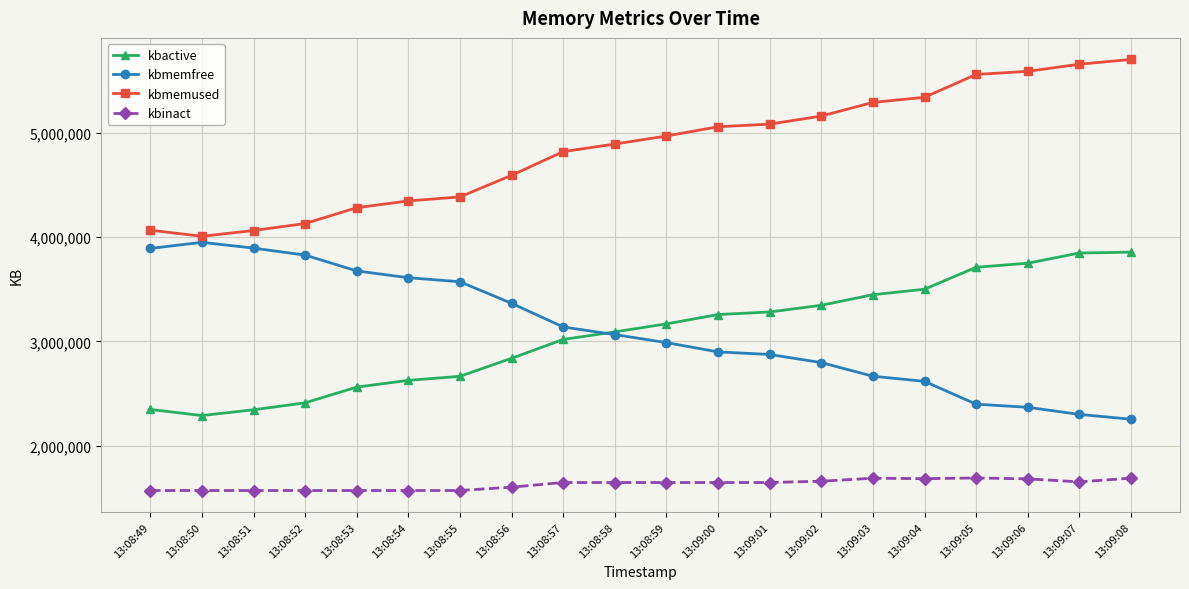

What is the difference between the second highest and second lowest values in the kbmemused series?

1595616